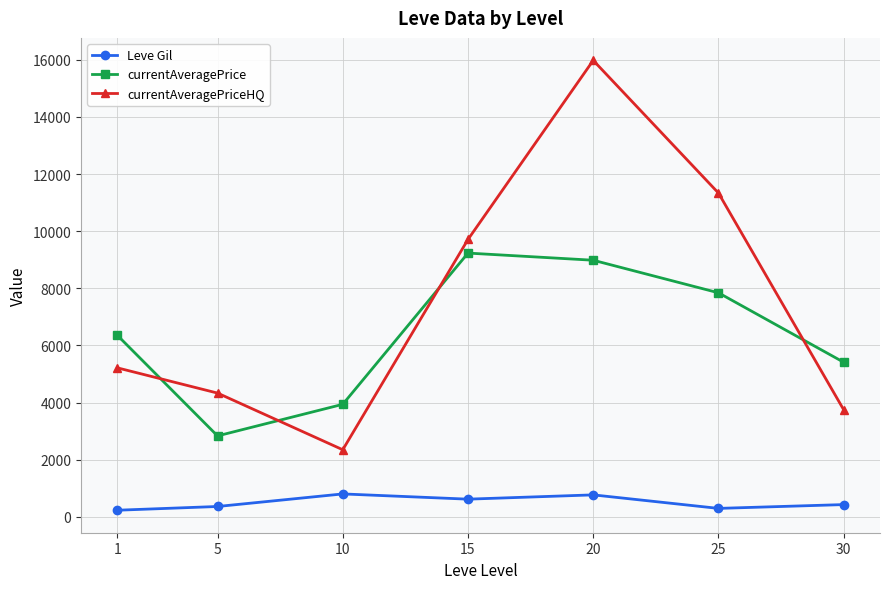

How many lines are shown in the chart?

3